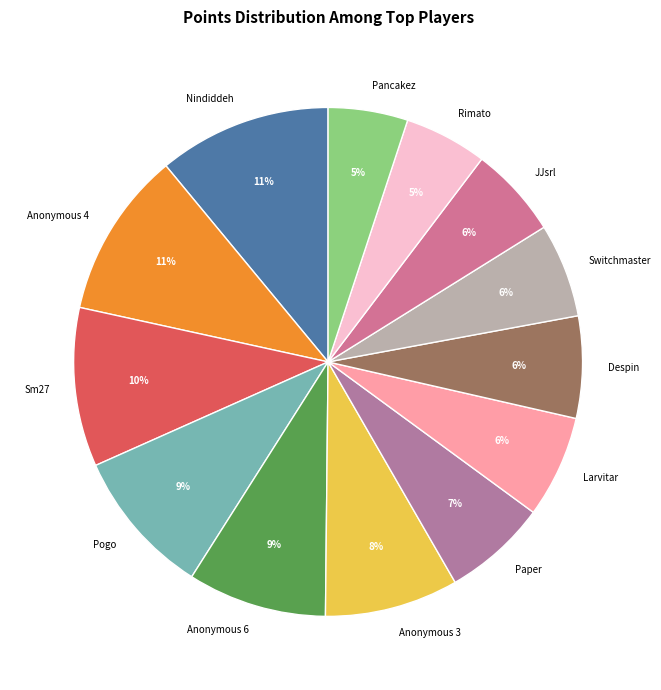

Is it true that Nindiddeh is 5% of the pie?

False